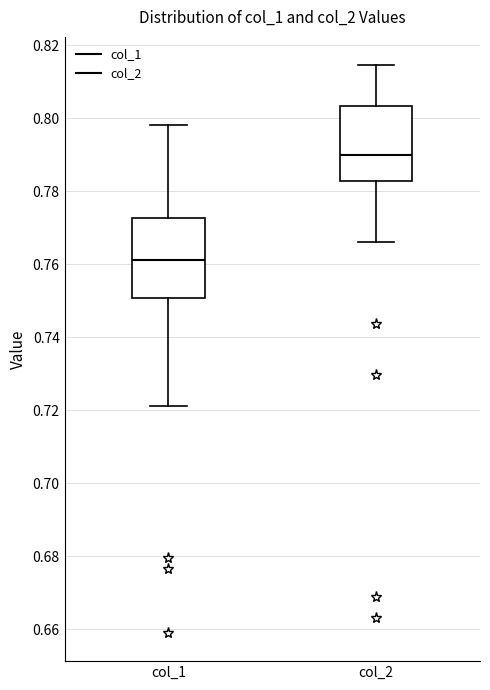

Reading left to right, read every box against the y-axis: the position of its median line, the range the box covers, and the ends of its whiskers. The values are not printed on the chart, so give them approximately, as read against the axis.

col_1: median 0.762, box 0.750 to 0.772, whiskers 0.722 to 0.798
col_2: median 0.790, box 0.782 to 0.804, whiskers 0.766 to 0.814